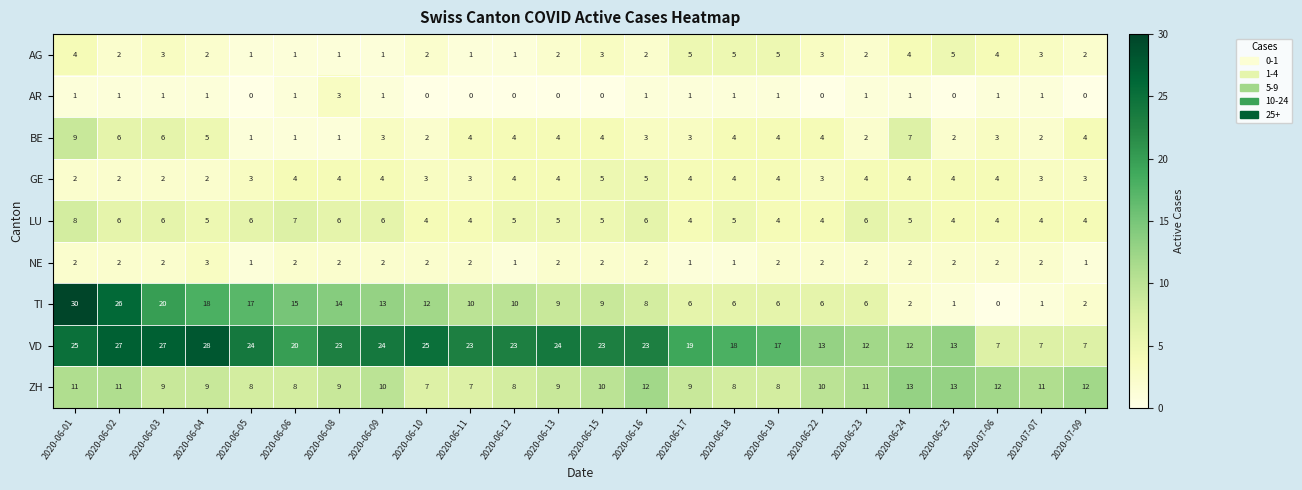

Which label corresponds to the largest value in the chart?

2020-06-01